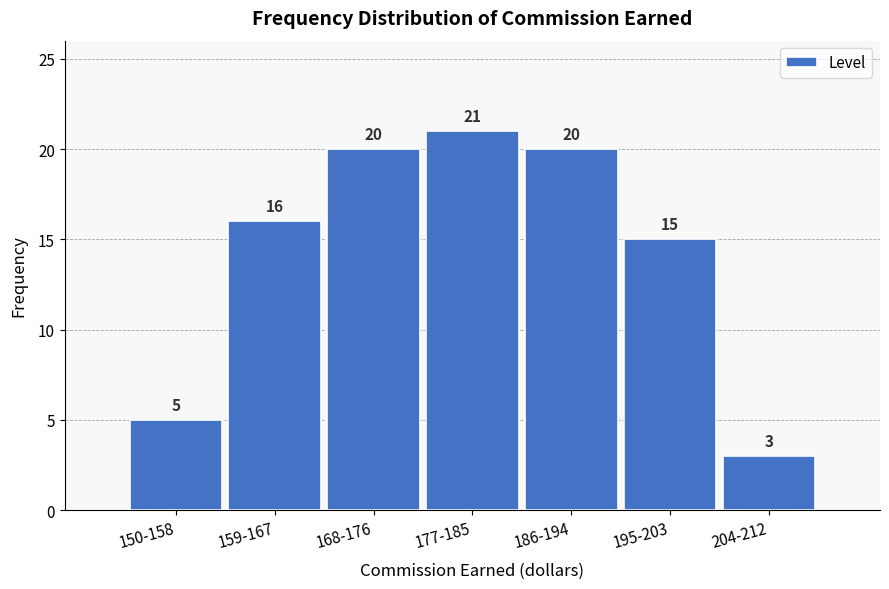

Reading left to right, list all the values displayed in this chart.

5	16	20	21	20	15	3